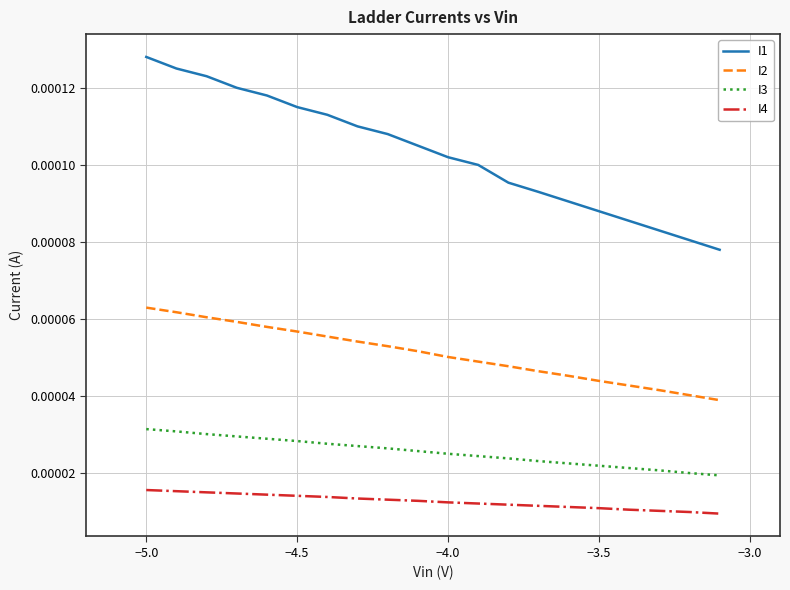

True or false: I1 and I3 cross at least once.

False